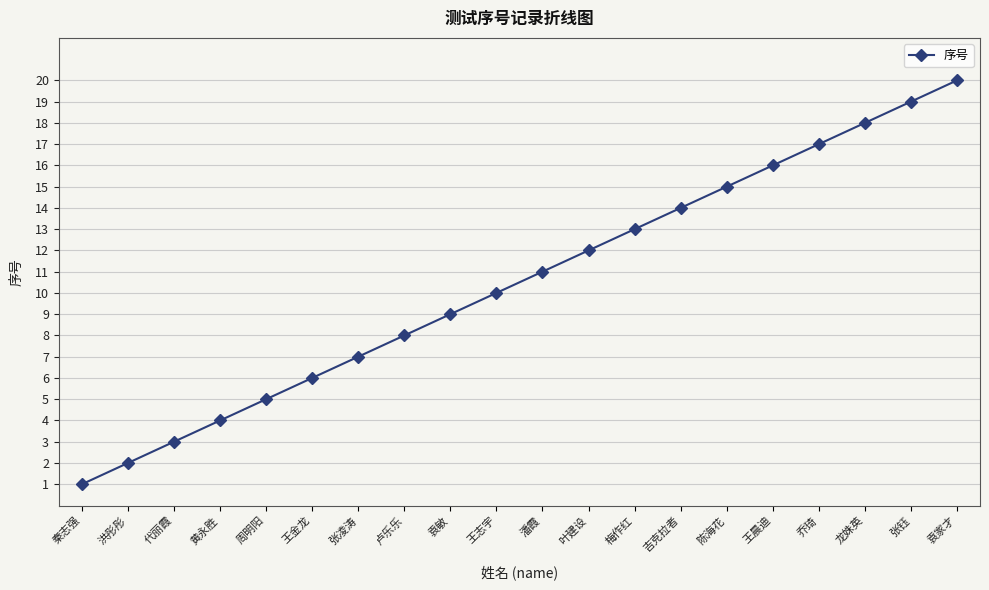

Between 袁家才 and 乔琦, which is larger?

袁家才